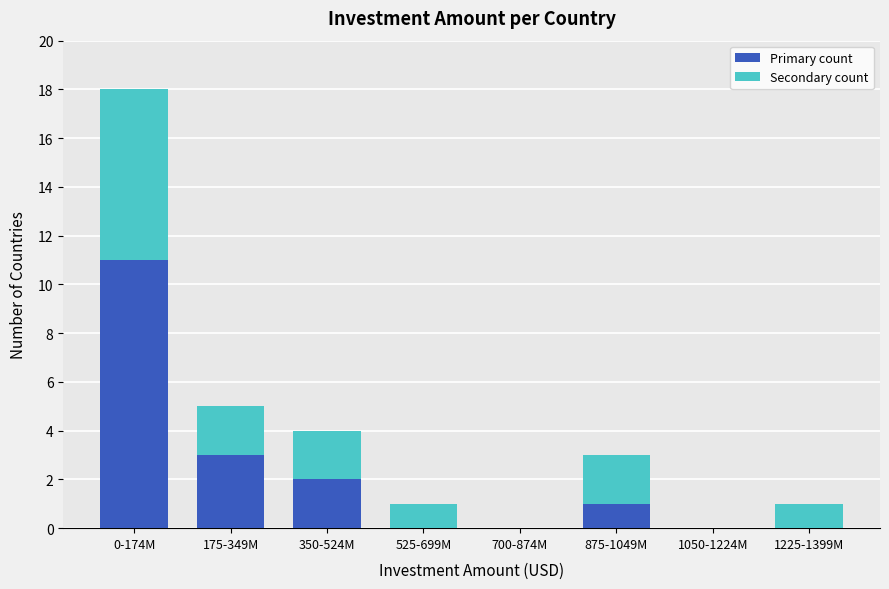

Reading right to left, list the values for the Primary count series.

1225-1399M=0	1050-1224M=0	875-1049M=1	700-874M=0	525-699M=0	350-524M=2	175-349M=3	0-174M=11